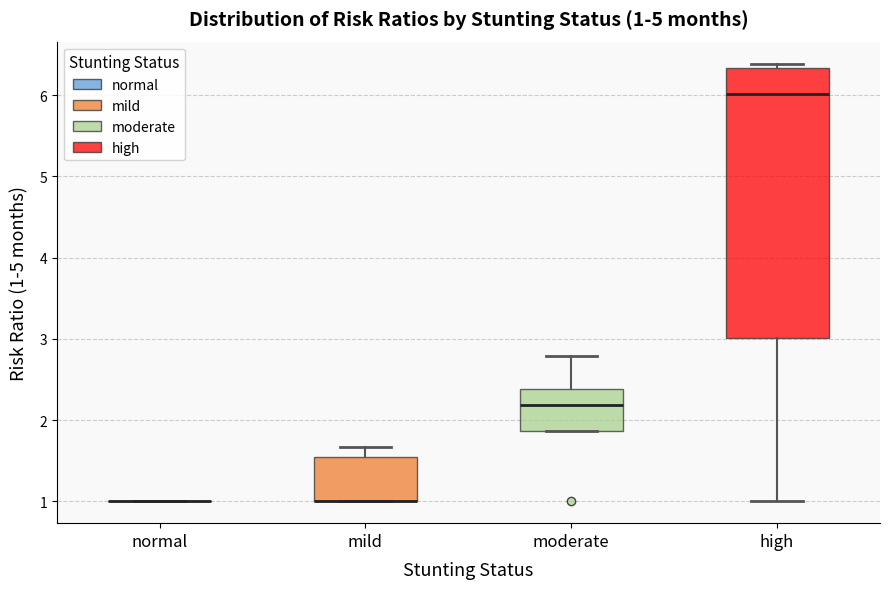

Comparing the boxes themselves (not the whiskers), which one is the tallest?

high